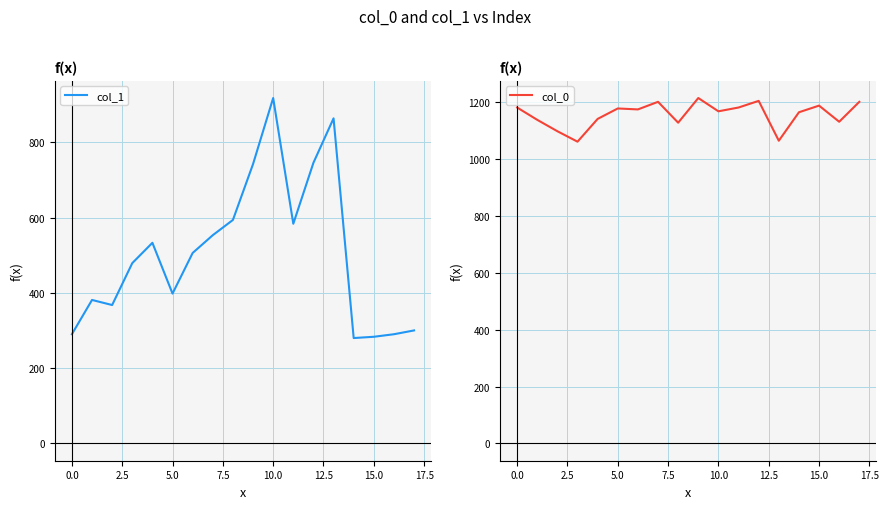

True or false: col_0 has more than 0 points higher than both neighbors.

True